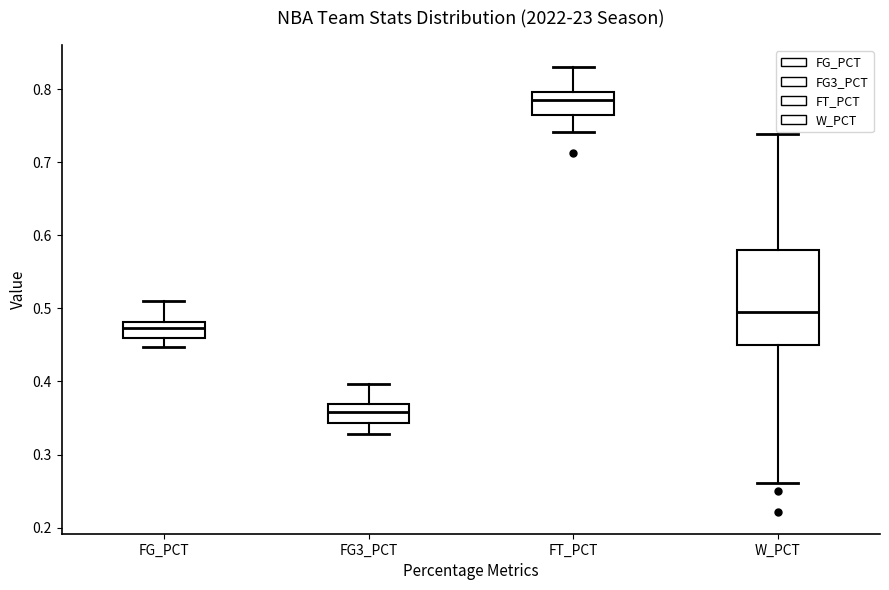

Reading left to right, transcribe this box plot: for each box, give where its median line is, the range the box spans, and where its two whiskers end, as read against the y-axis. The values are not printed on the chart, so give them approximately, as read against the axis.

FG_PCT: median 0.47, box 0.46 to 0.48, whiskers 0.45 to 0.51
FG3_PCT: median 0.36, box 0.34 to 0.37, whiskers 0.33 to 0.40
FT_PCT: median 0.79, box 0.76 to 0.80, whiskers 0.74 to 0.83
W_PCT: median 0.49, box 0.45 to 0.58, whiskers 0.26 to 0.74